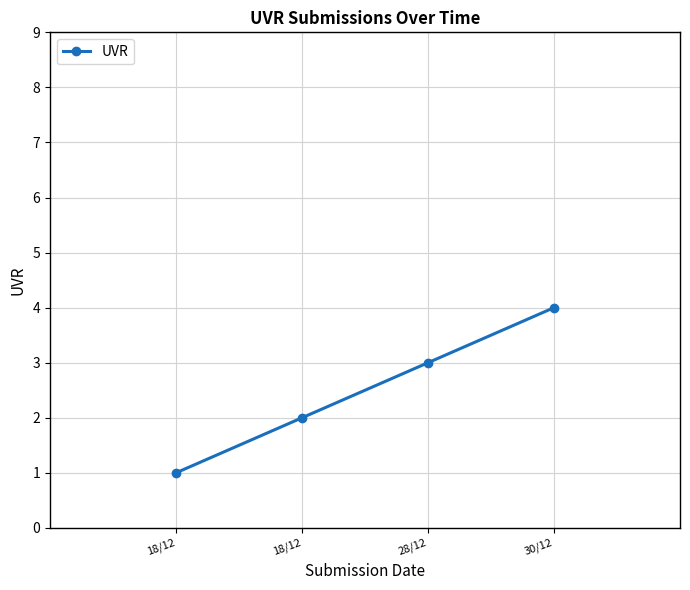

How many lines are shown in the chart?

1